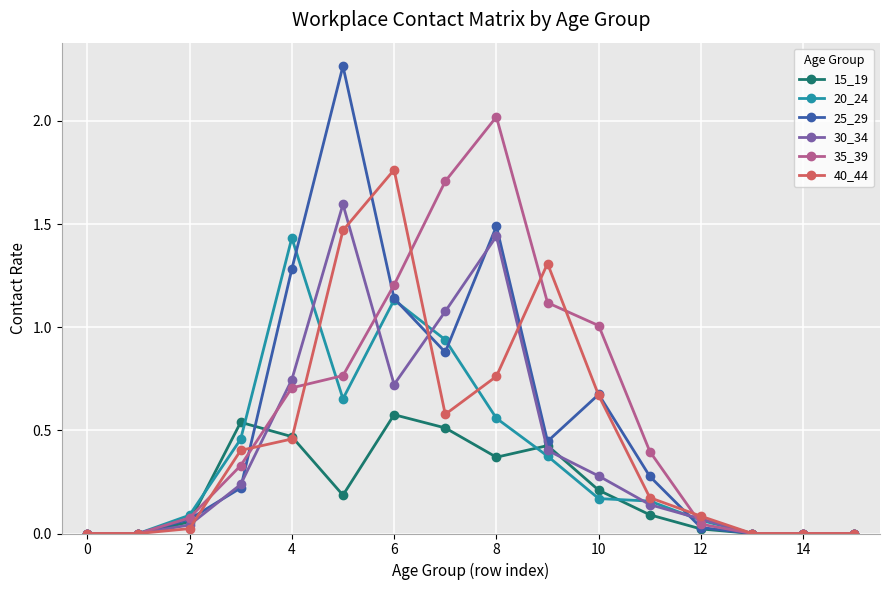

What is the maximum value for 35_39?

2.0